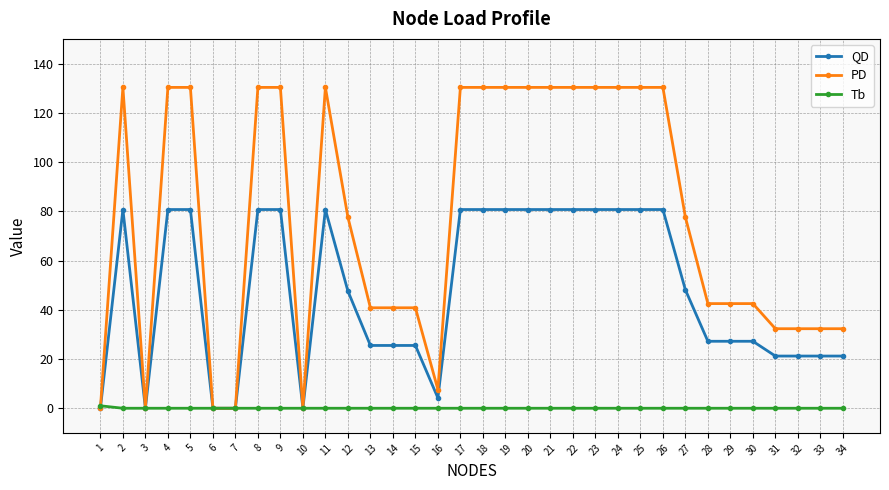

Does the chart have visible grid lines?

Yes